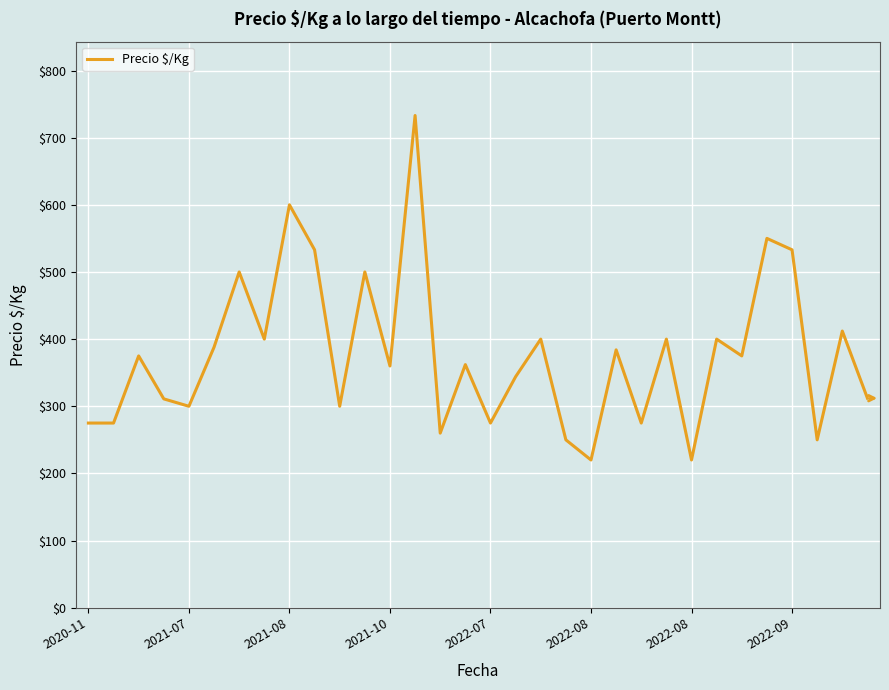

What is the maximum value shown in the chart?

733